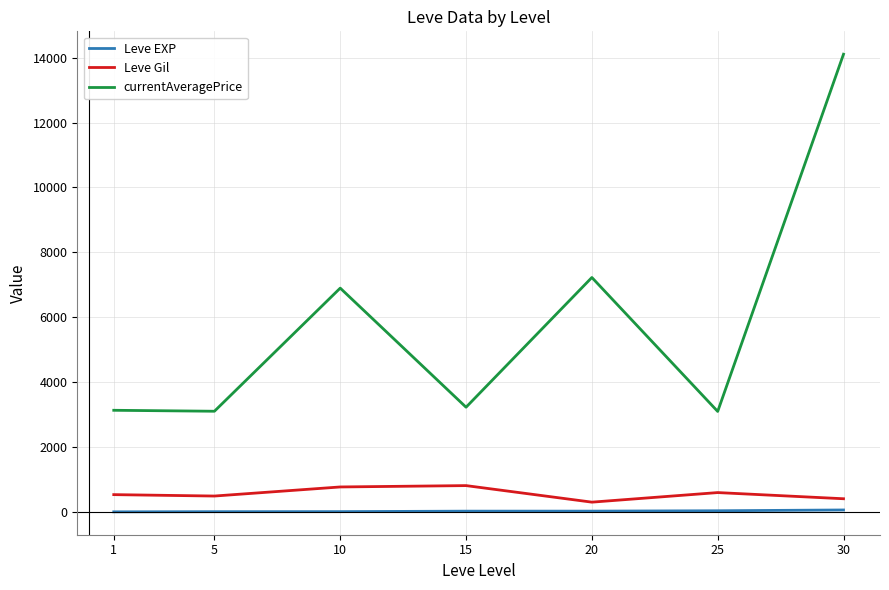

What value does the Leve Gil series have at 30?

405.0